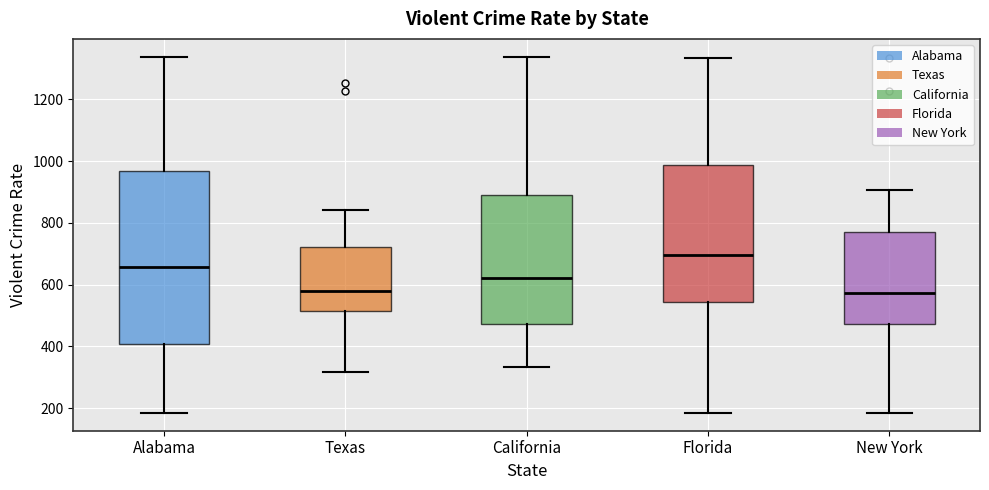

Where is the upper edge of the box for Texas on the y-axis? The values are not printed on the chart, so give them approximately, as read against the axis.

720